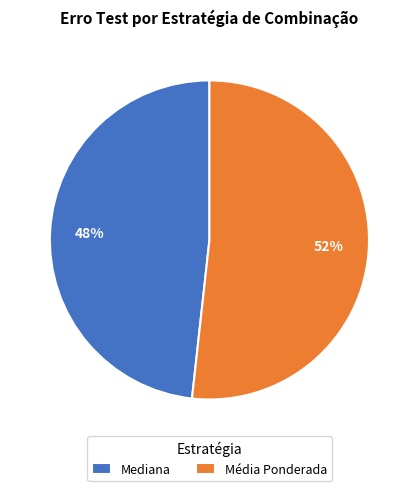

Which category has the smallest portion of the pie?

Mediana